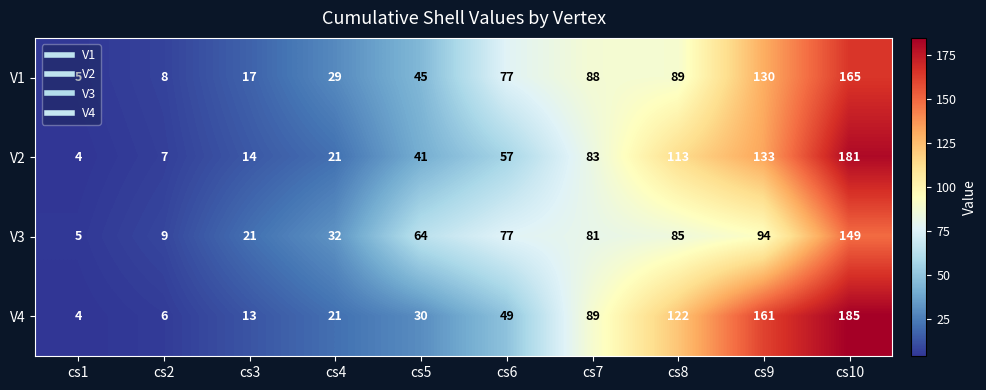

Rank the series at cs8 from lowest to highest value.

V3, V1, V2, V4